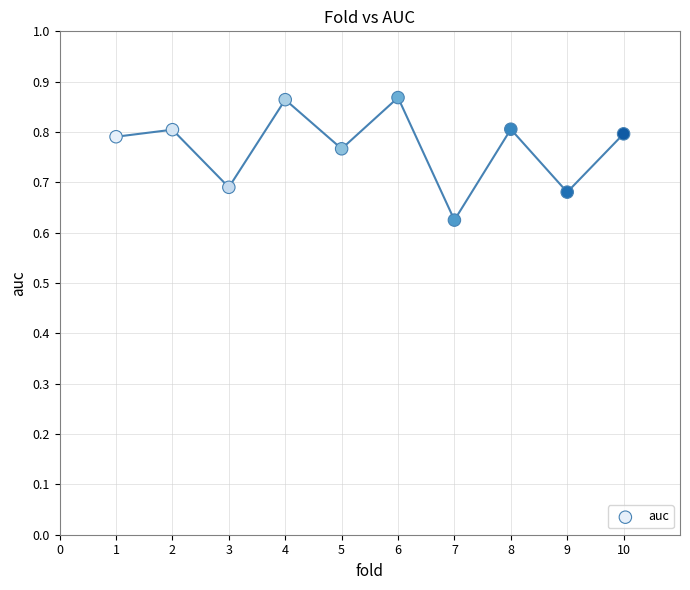

What is the range of X values (max minus min)?

9.0